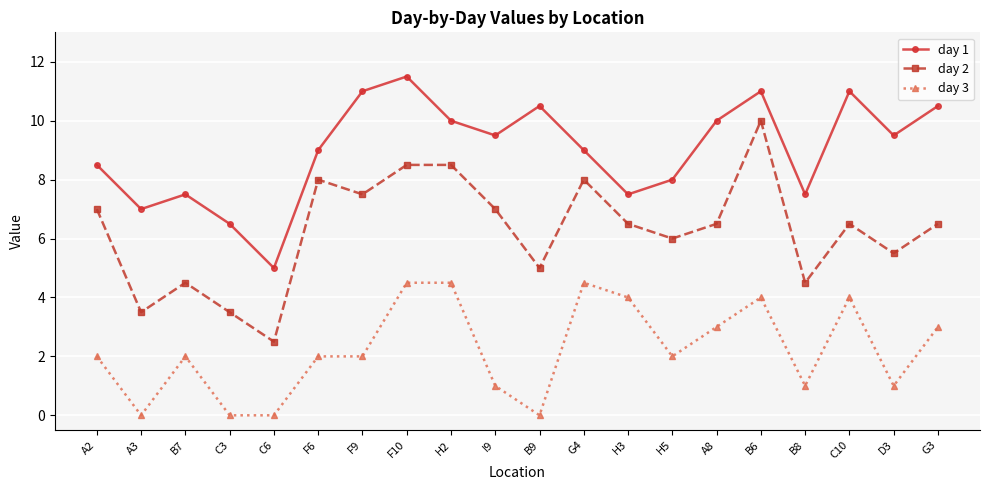

Is it true that day 1 equals 7.5 at B8?

True